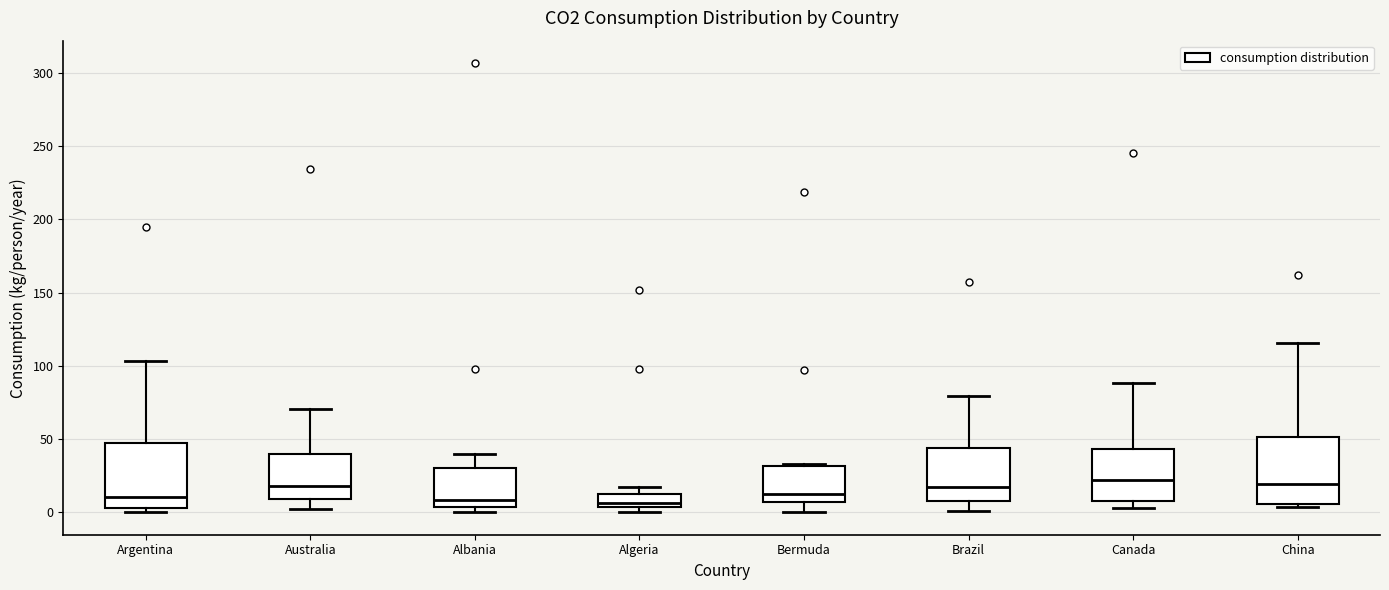

Where is the upper edge of the box for Albania on the y-axis? The values are not printed on the chart, so give them approximately, as read against the axis.

30